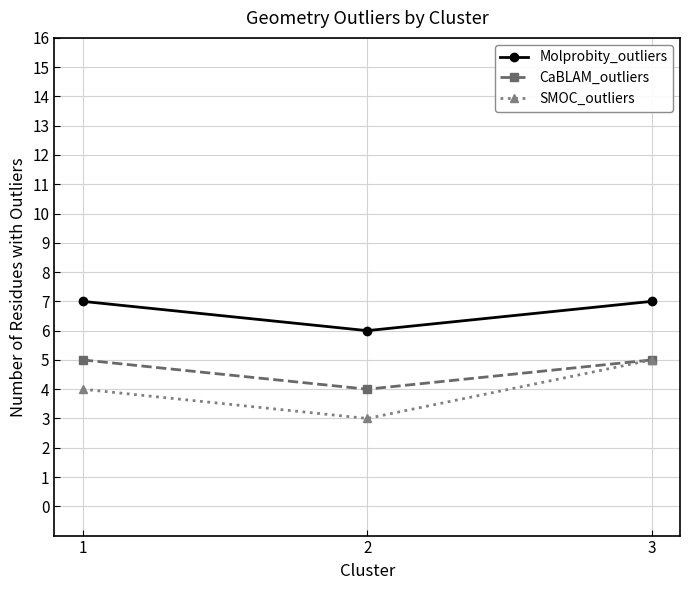

The value of CaBLAM_outliers at 1 is 5. True or false?

True